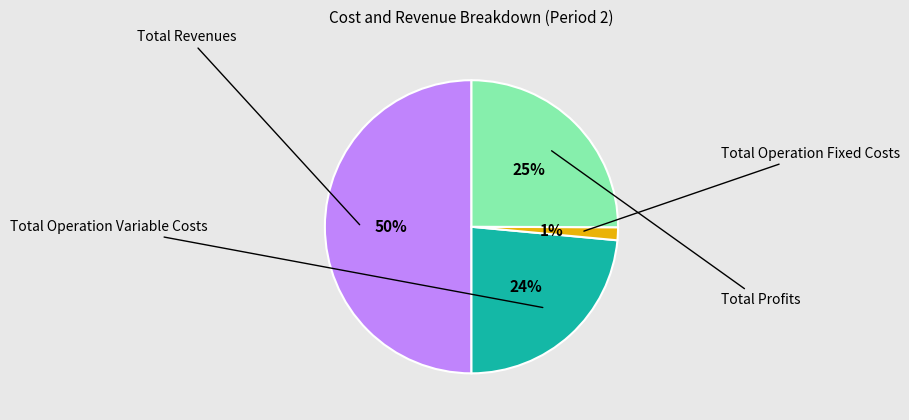

Count the number of slices in the pie.

4